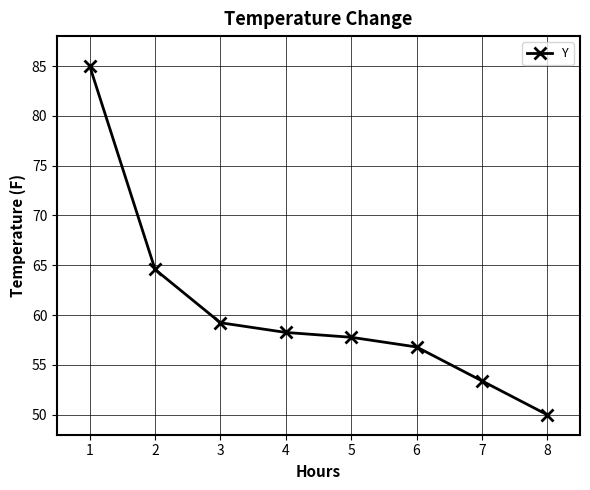

What is the average value?

60.6